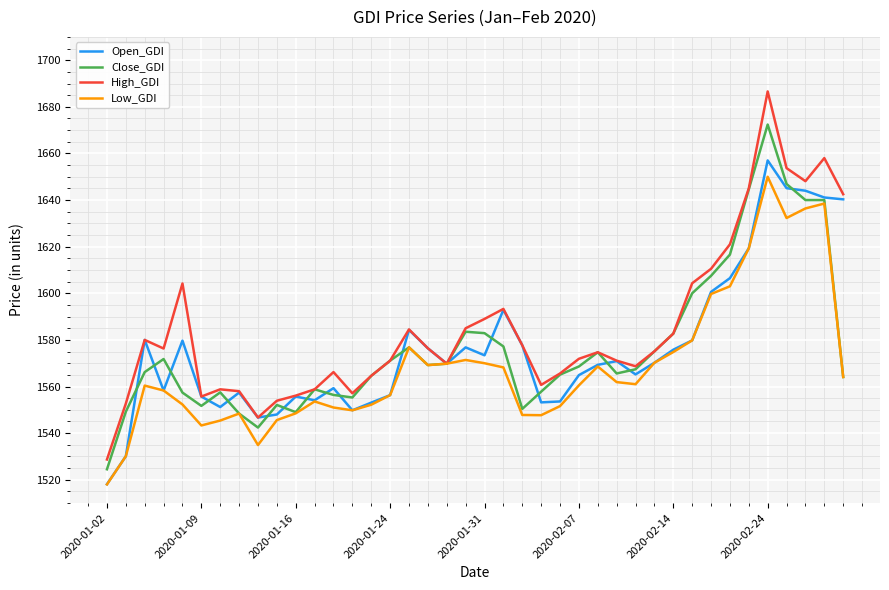

True or false: Open_GDI has more than 1 points higher than both neighbors.

True